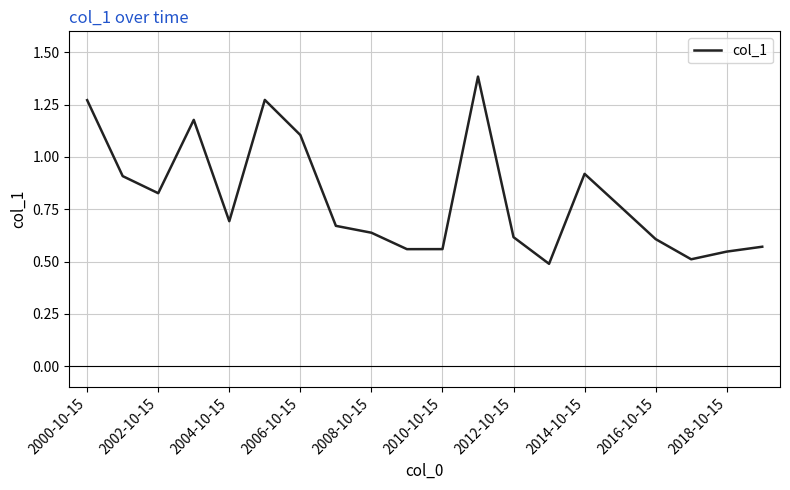

Does the chart display data point markers on the line(s)?

No